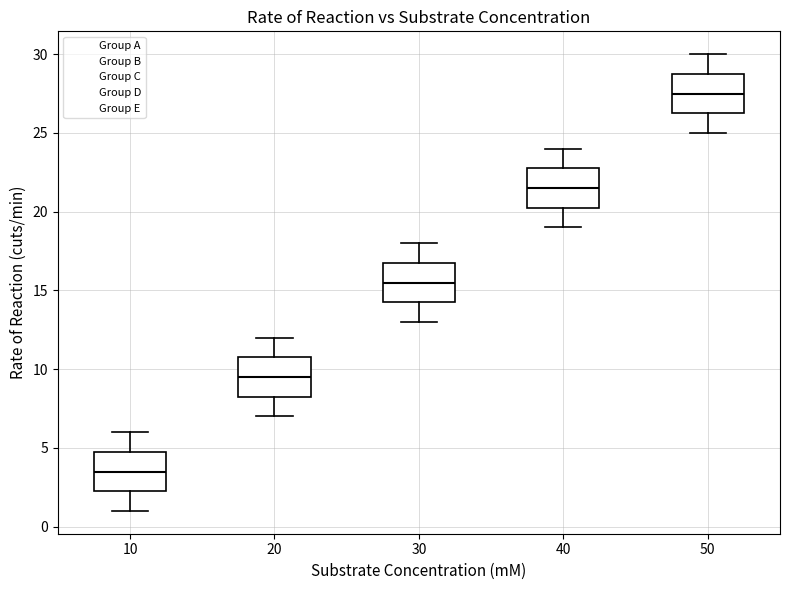

Which box's median line is the highest?

50